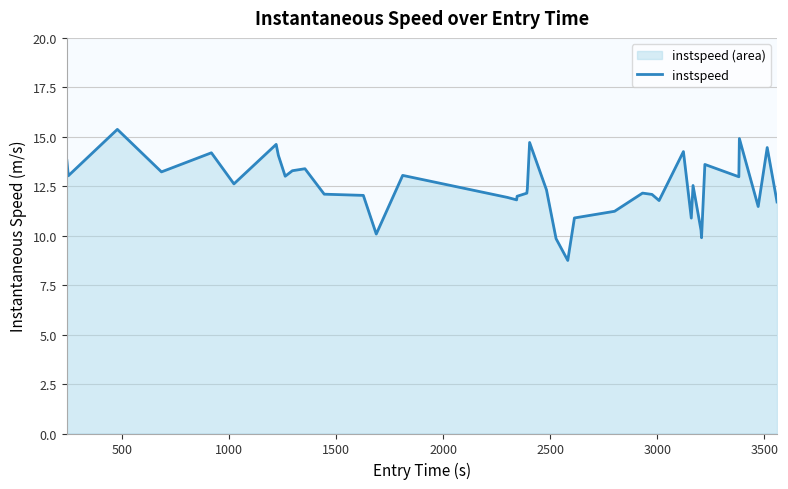

How many points are lower than both their immediate neighbors (excluding endpoints)?

12